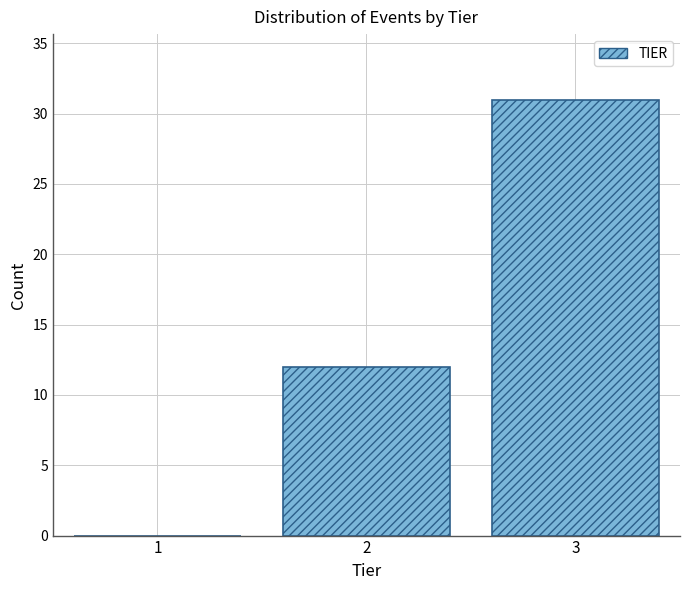

Reading left to right, extract all data points from this chart.

1=0	2=12	3=31